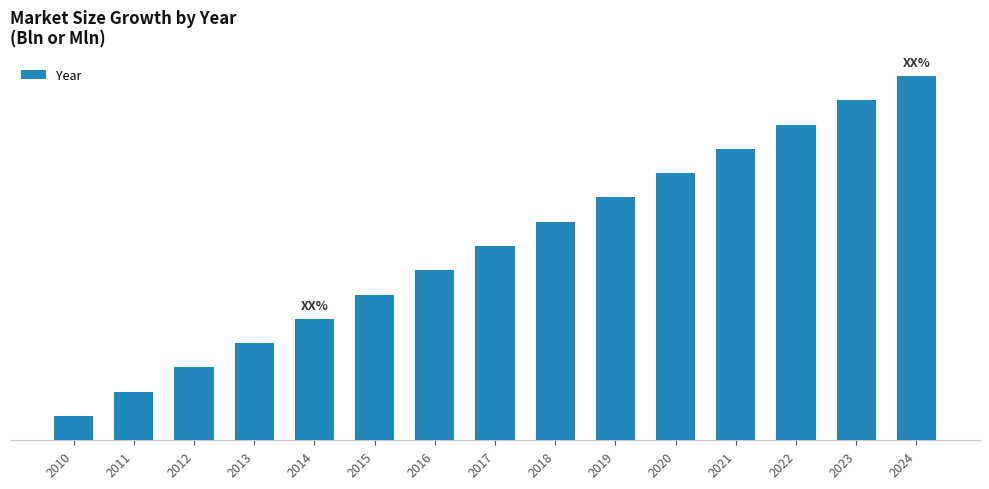

Does the chart contain any negative values?

No